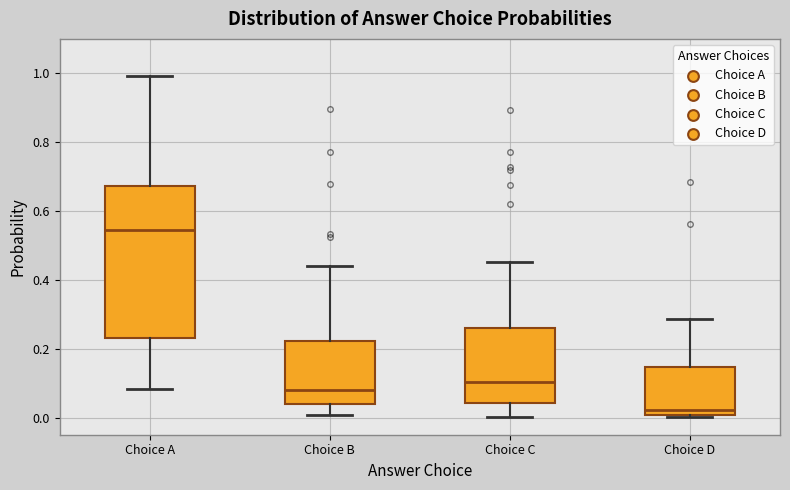

Comparing the boxes themselves (not the whiskers), which one is the tallest?

Choice A